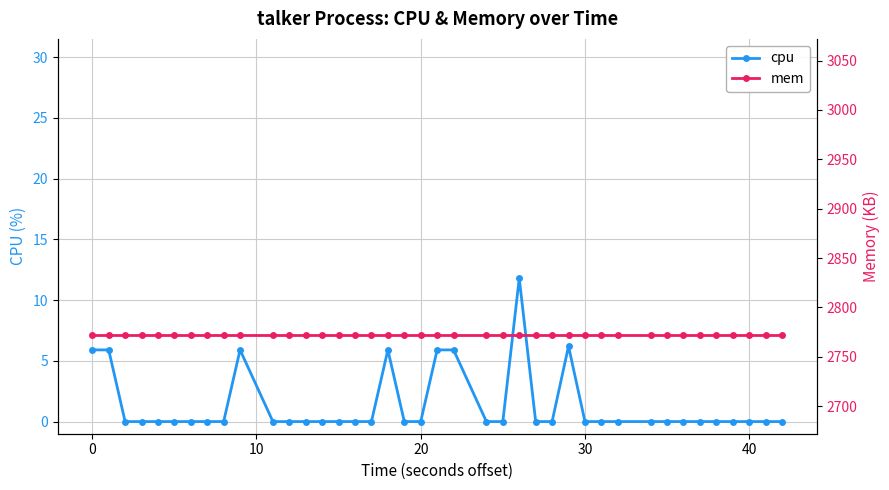

True or false: cpu has more than 1 interior local peaks.

True